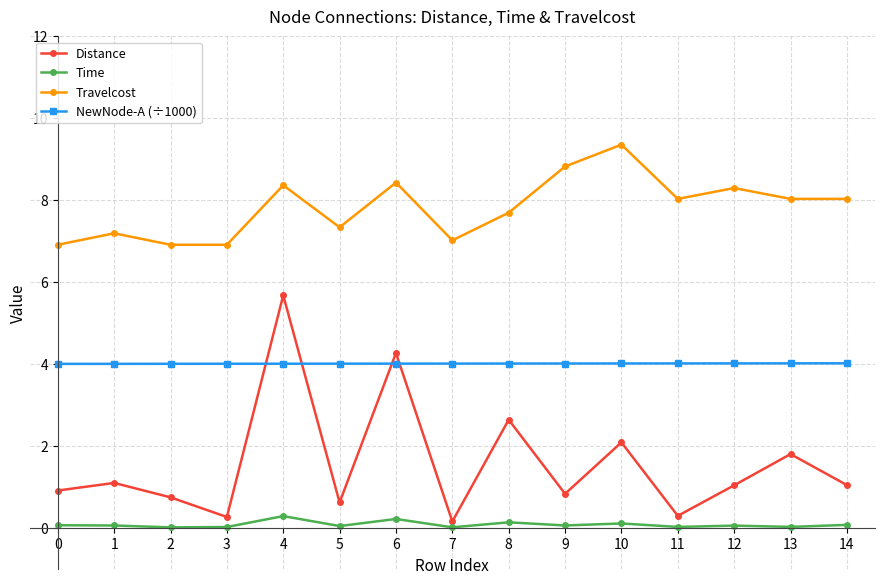

In Travelcost, how many points are higher than both neighbors (excluding endpoints)?

5